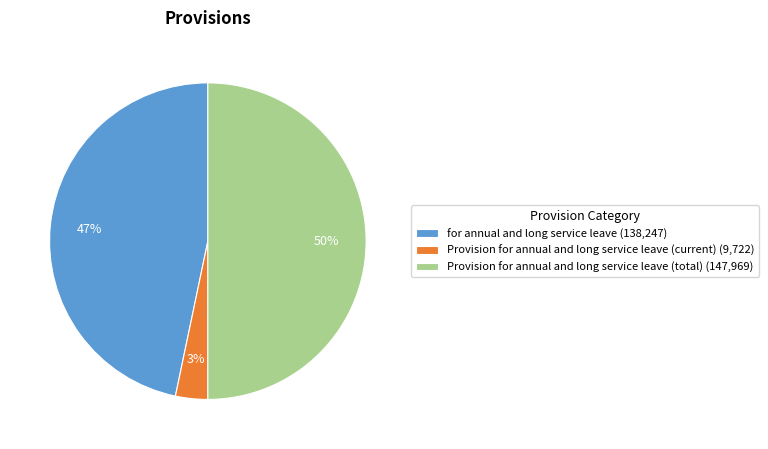

To the nearest percent, what is the difference between the largest and smallest slice percentages?

47%